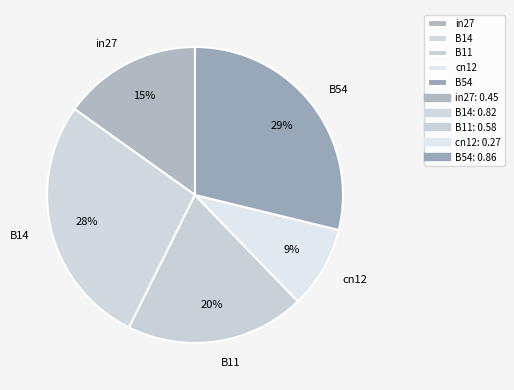

To the nearest percent, what is the difference between the largest and smallest slice percentages?

20%